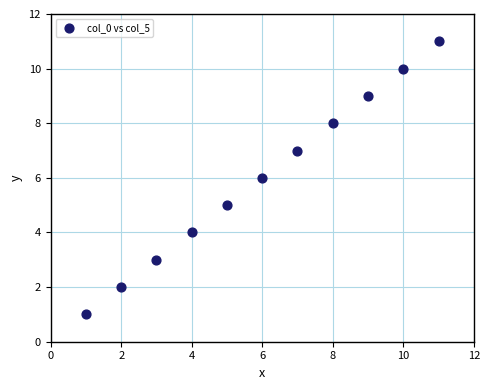

What is the range of X values (max minus min)?

10